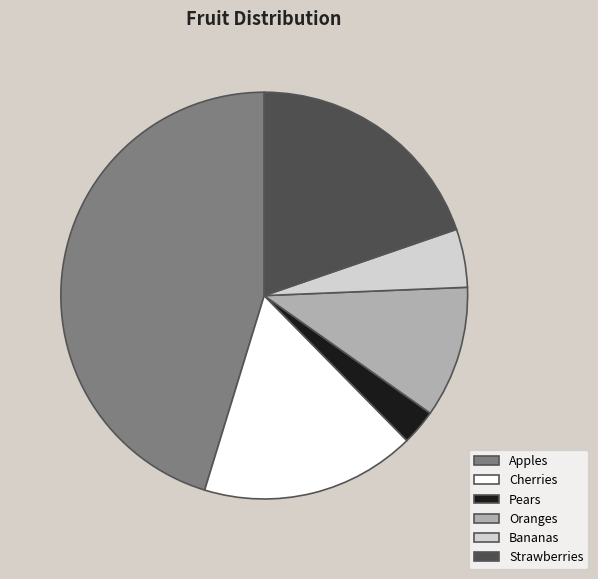

Which category has the smallest portion of the pie?

Pears